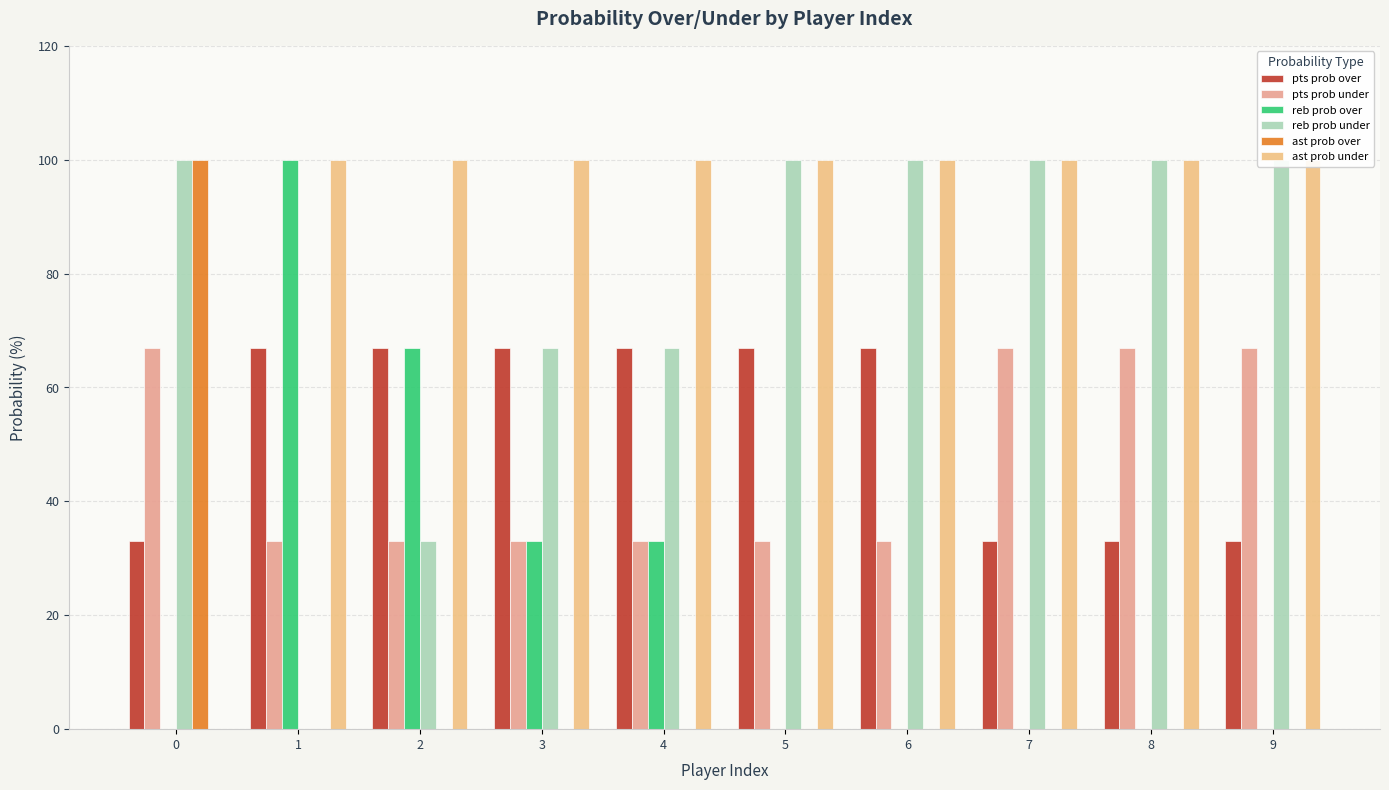

True or false: pts prob under has a value of 33 at 1.

True